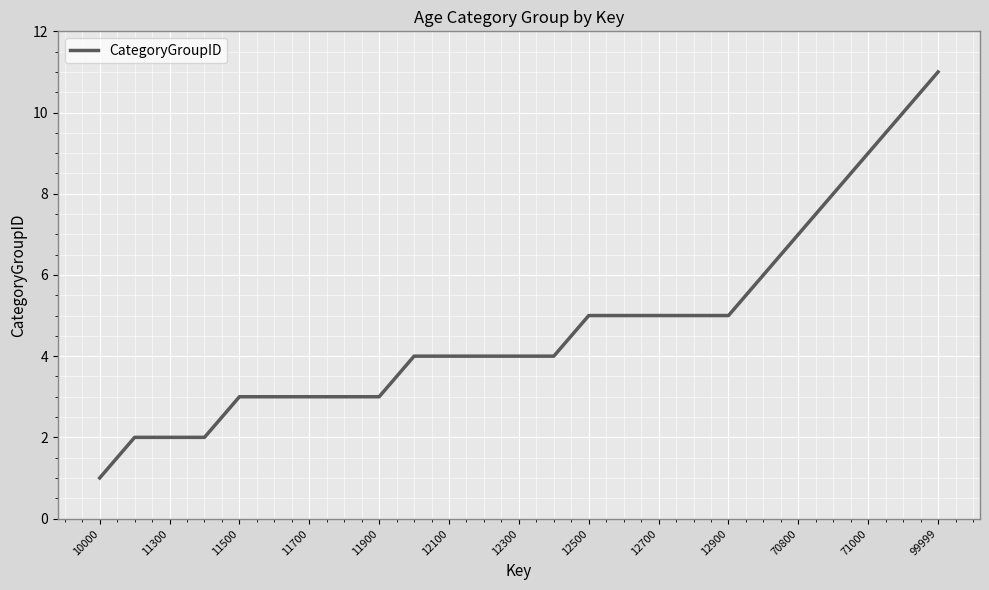

What is the difference between the maximum and minimum values?

10